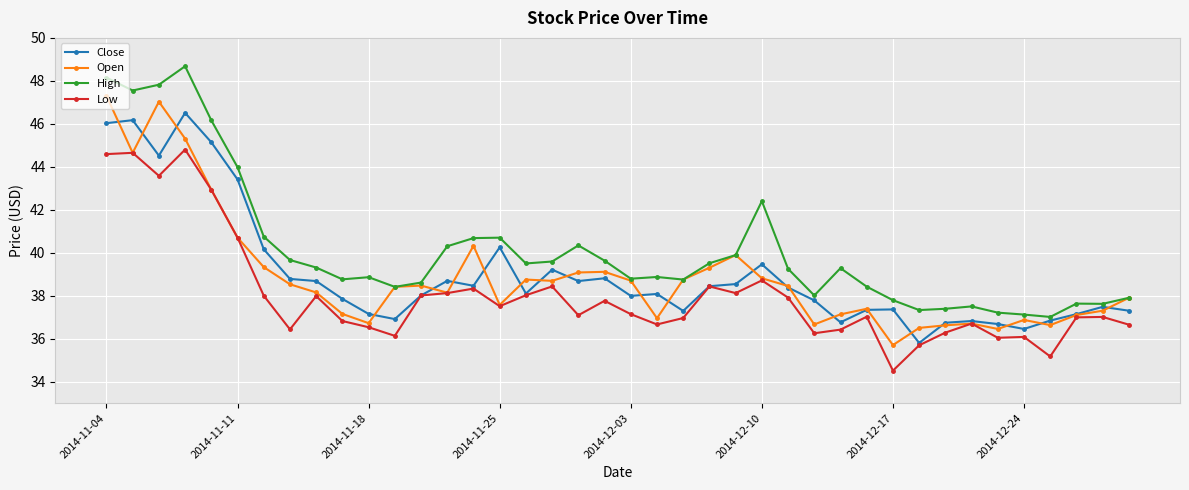

Which series has the largest total across all categories?

High